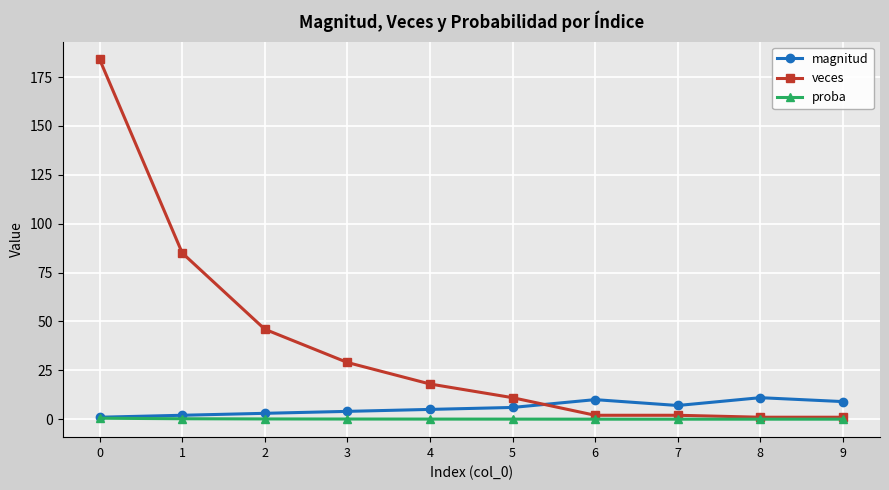

What is the maximum value shown in the chart?

184.0